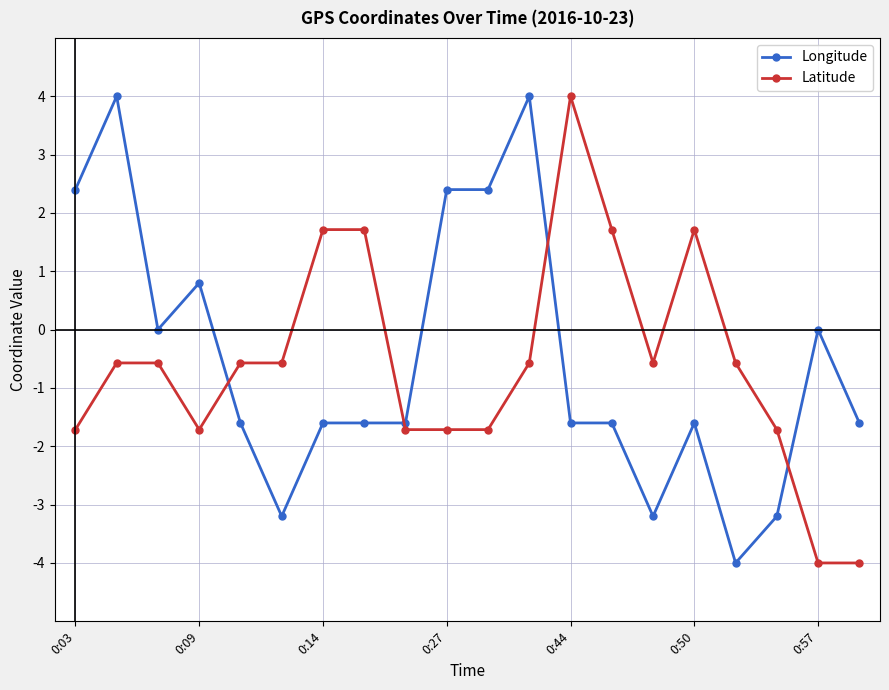

What is the difference between the maximum and second lowest values in the Latitude series?

8.0